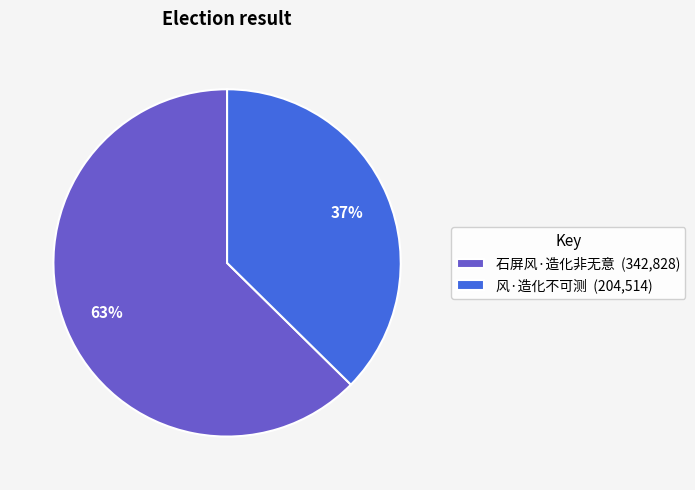

Which slice represents more than half of the pie?

石屏风·造化非无意